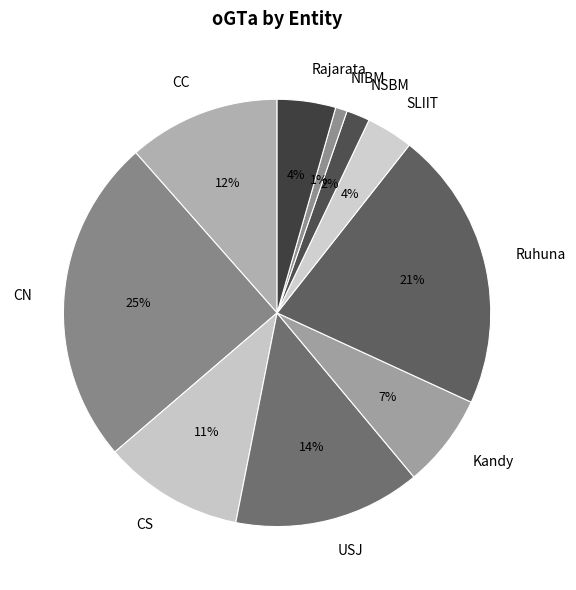

What is the largest slice in the pie chart?

CN